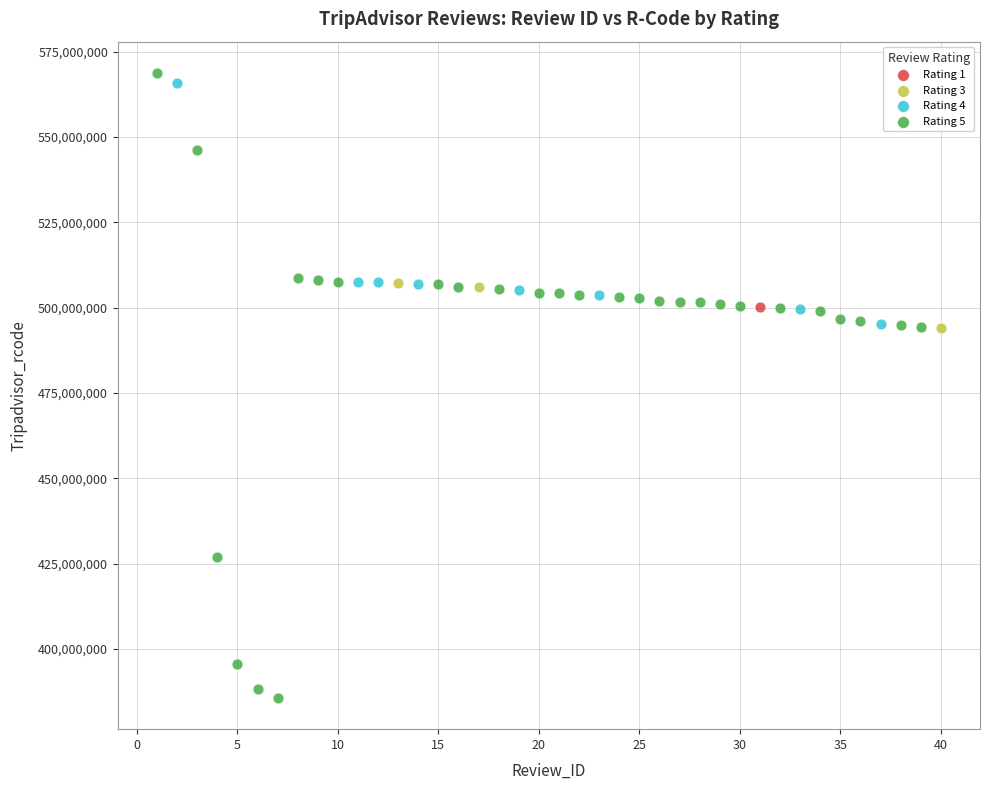

Which series contains the highest Y value?

Rating 5